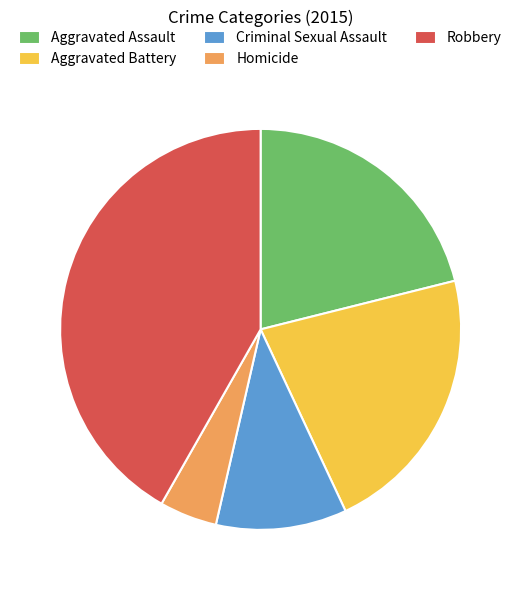

The Aggravated Assault slice represents 21% of the pie. True or false?

True